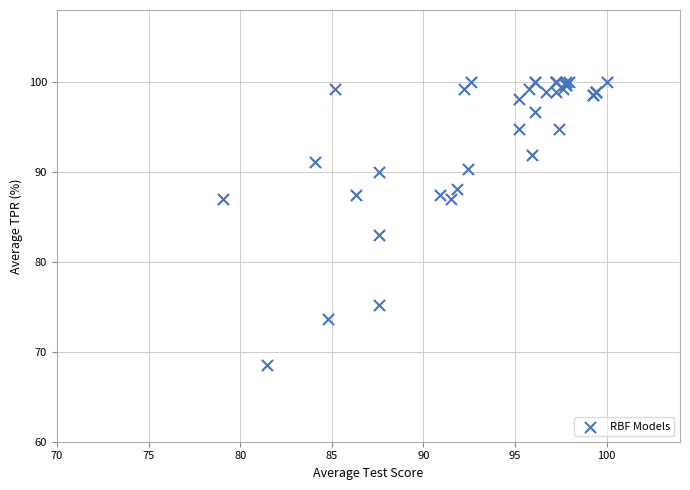

What Y value in the scatter plot is closest to 84?

83.0